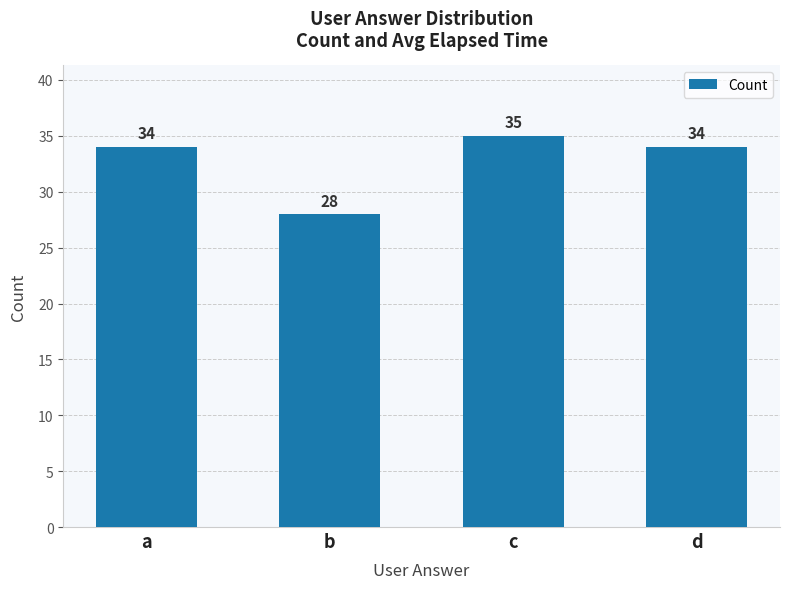

What is the difference between the maximum and minimum values?

7